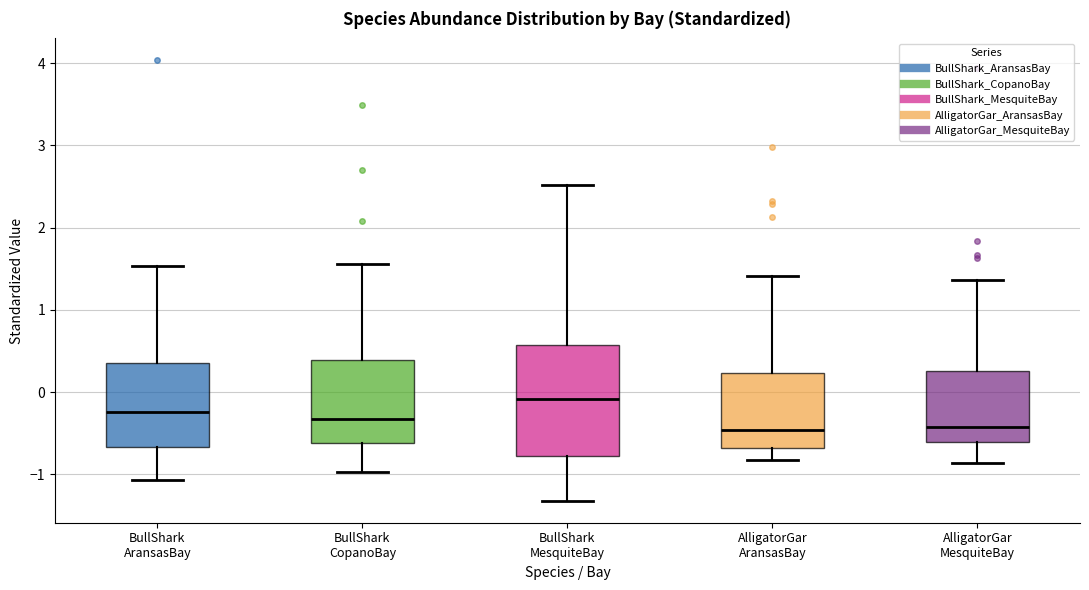

Reading left to right, read every box against the y-axis: the position of its median line, the range the box covers, and the ends of its whiskers. The values are not printed on the chart, so give them approximately, as read against the axis.

BullShark AransasBay: median -0.2, box -0.7 to 0.4, whiskers -1.1 to 1.5
BullShark CopanoBay: median -0.3, box -0.6 to 0.4, whiskers -1.0 to 1.6
BullShark MesquiteBay: median -0.1, box -0.8 to 0.6, whiskers -1.3 to 2.5
AlligatorGar AransasBay: median -0.5, box -0.7 to 0.2, whiskers -0.8 to 1.4
AlligatorGar MesquiteBay: median -0.4, box -0.6 to 0.3, whiskers -0.9 to 1.4